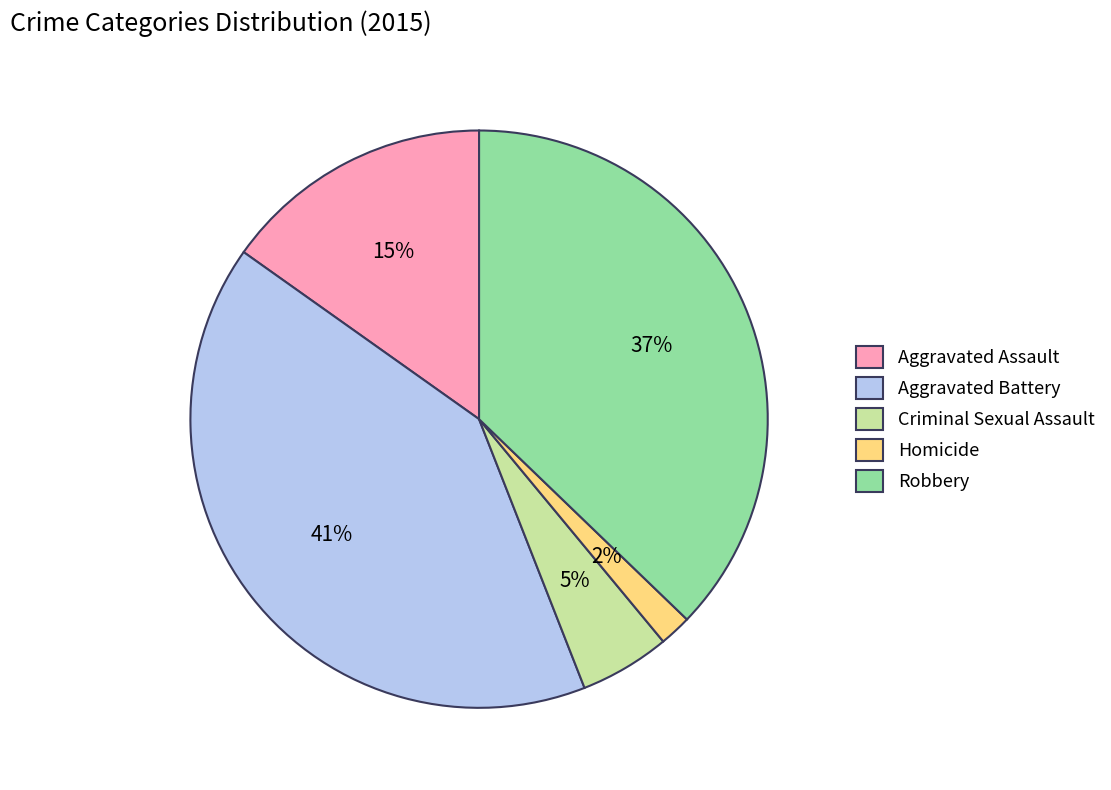

Is Homicide the majority of the pie?

No